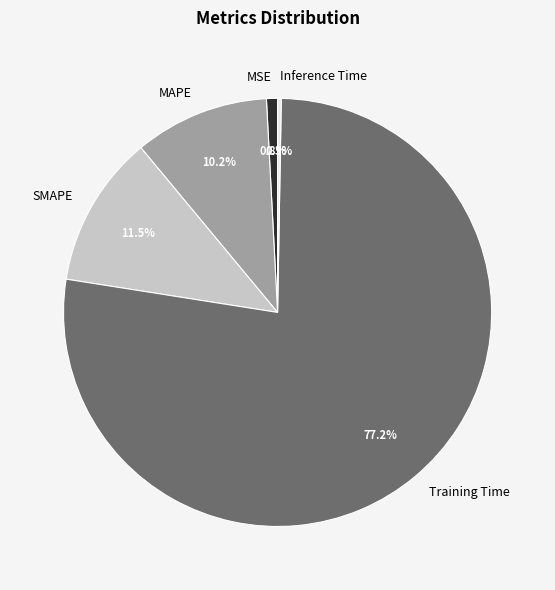

What is the largest slice in the pie chart?

Training Time